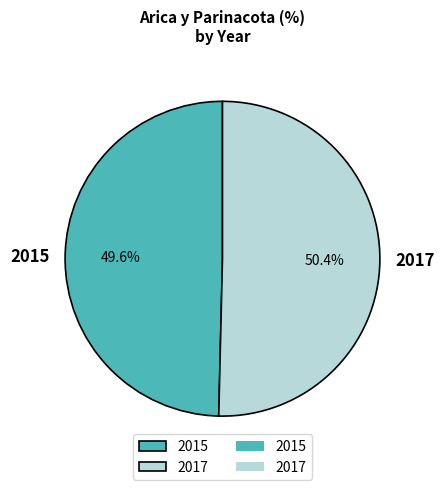

What percentage do 2017 and 2015 together represent?

100.0%